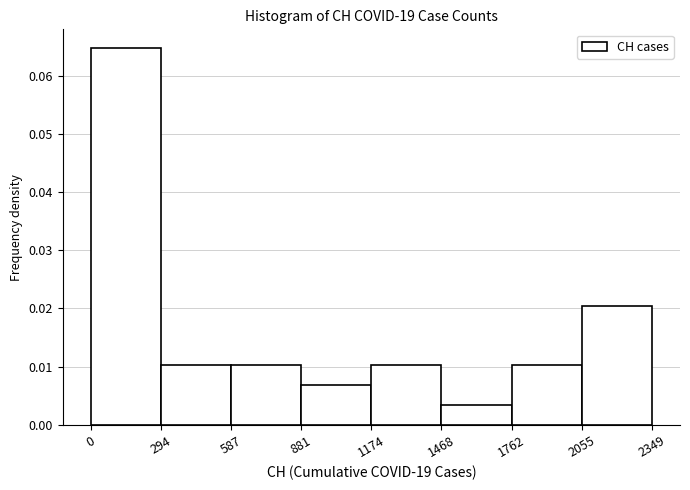

What is the height of the bar covering 1762 to 2055 on the x-axis? The values are not printed on the chart, so give them approximately, as read against the axis.

0.010